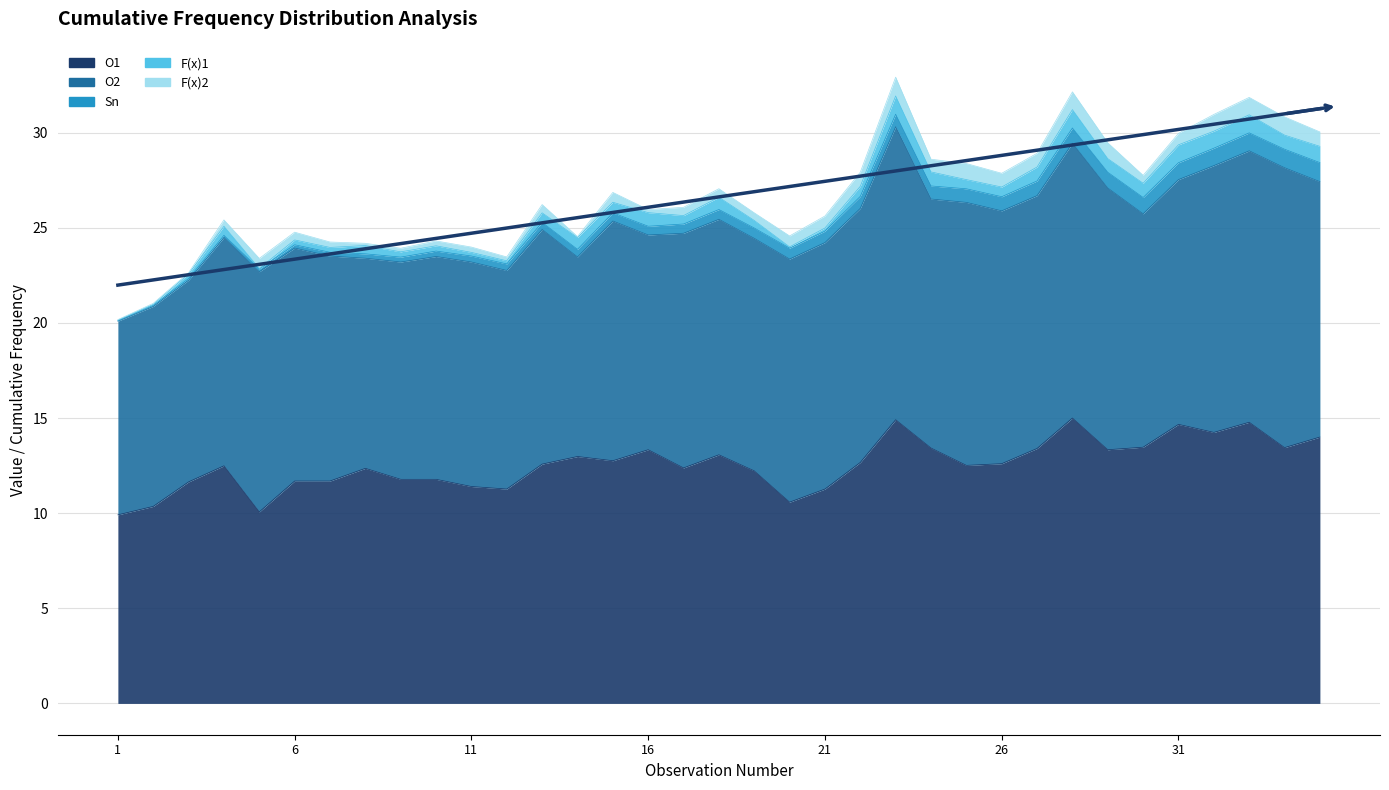

What is the difference between the maximum and minimum values in the F(x)2 series?

1.0